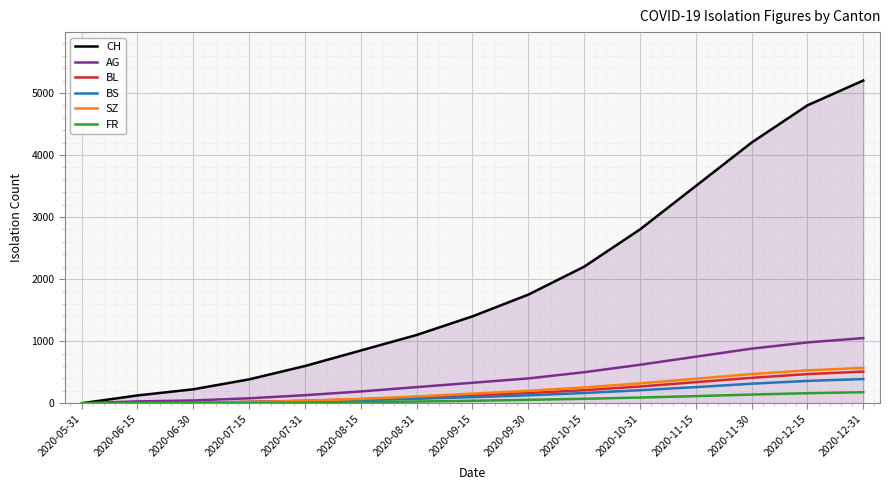

List the series in order of their peak value, highest first.

CH, AG, SZ, BL, BS, FR